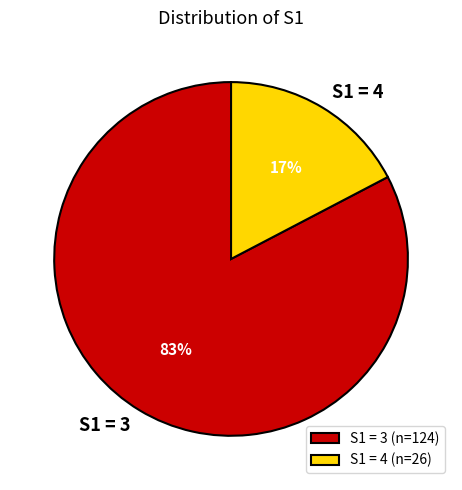

How many slices are in this pie chart?

2